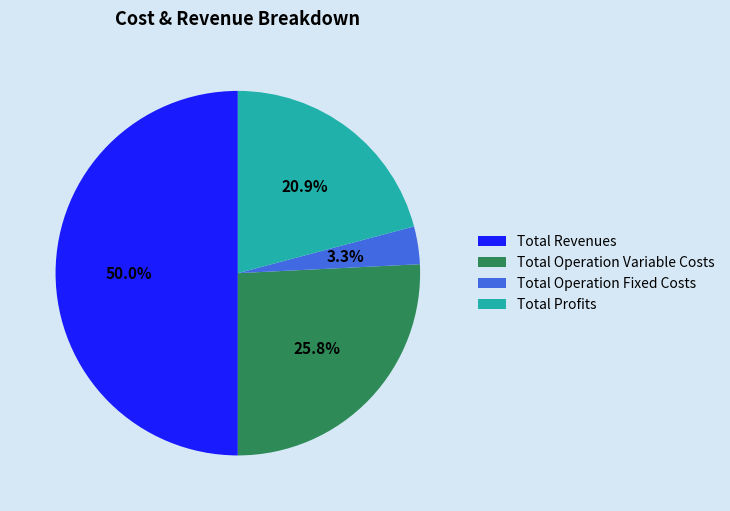

Does Total Profits represent more than half of the total?

No